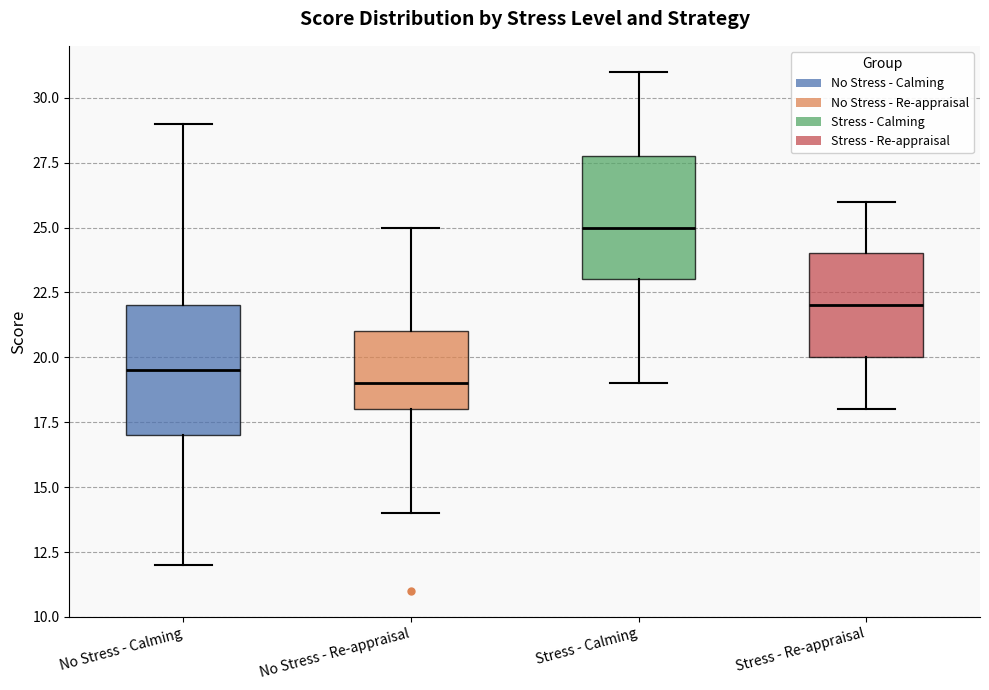

Where does the upper whisker of the box for No Stress - Calming end on the y-axis? The values are not printed on the chart, so give them approximately, as read against the axis.

29.0